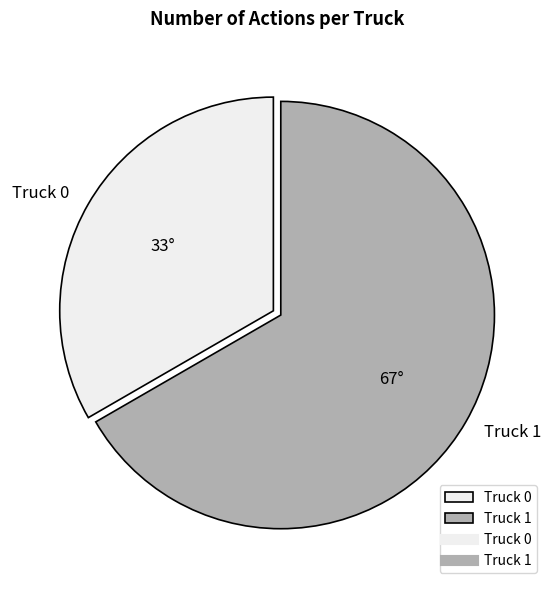

What is the ratio of the value at Truck 0 to the value at Truck 1?

0.5